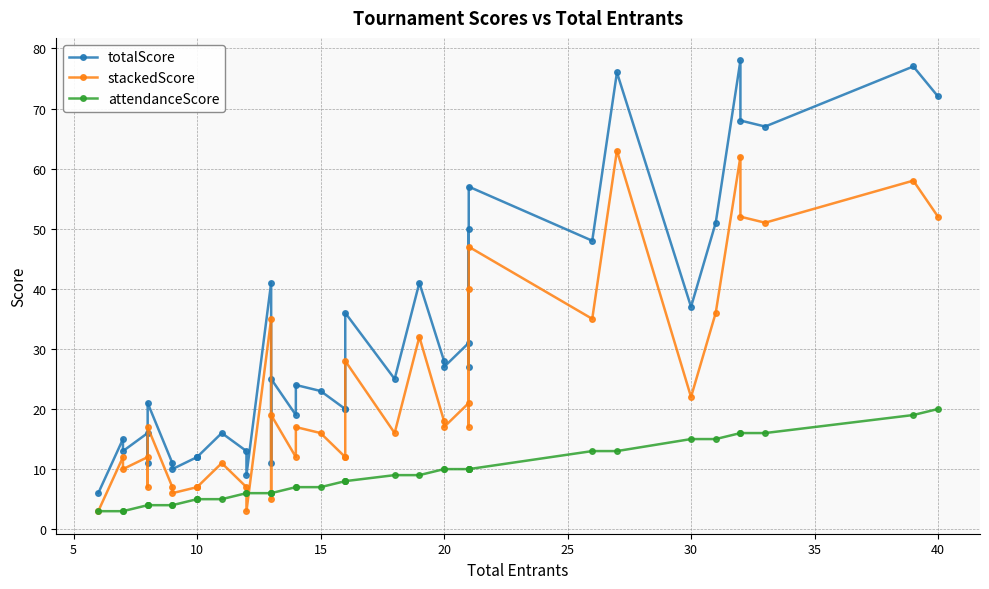

List the series in order of their overall mean, lowest first.

attendanceScore, stackedScore, totalScore